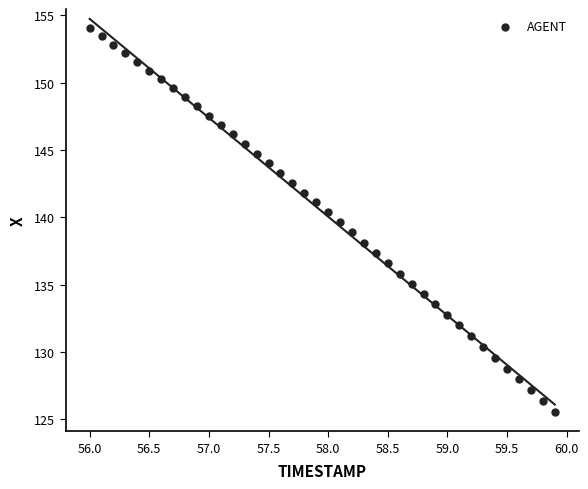

What is the range of Y values (max minus min)?

28.5